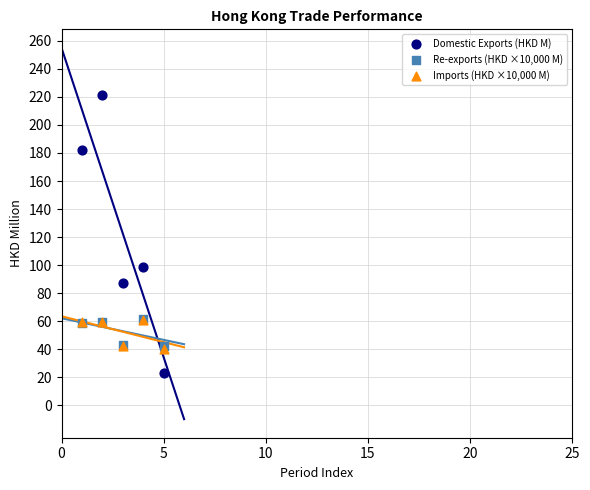

What are all the series names shown in the legend?

Domestic Exports (HKD M), Re-exports (HKD ×10,000 M), Imports (HKD ×10,000 M)